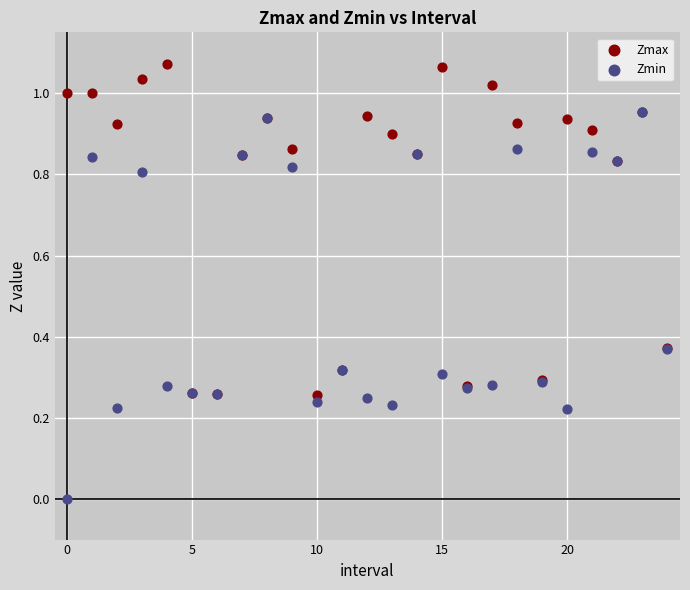

Which series contains the highest Y value?

Zmax